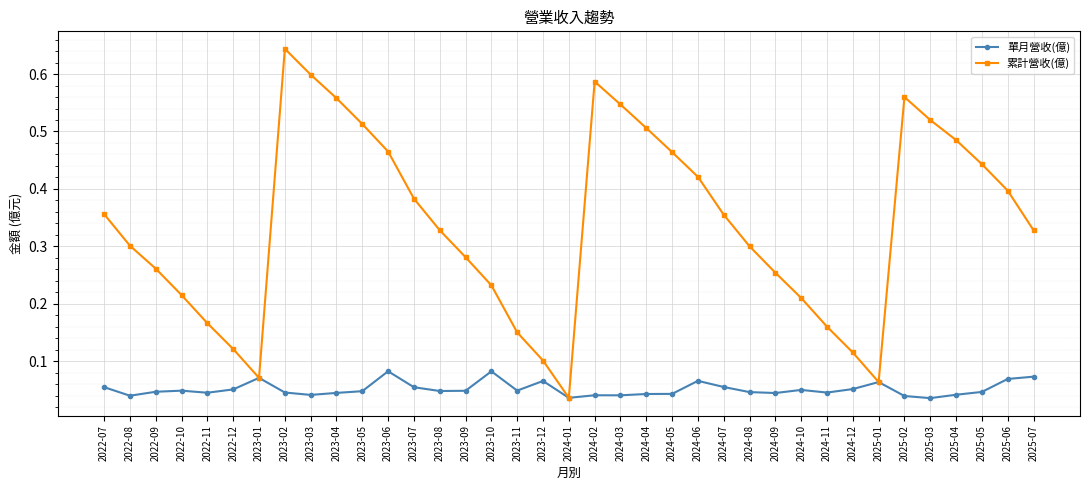

What is the label of the 10th point from the right?

2024-10